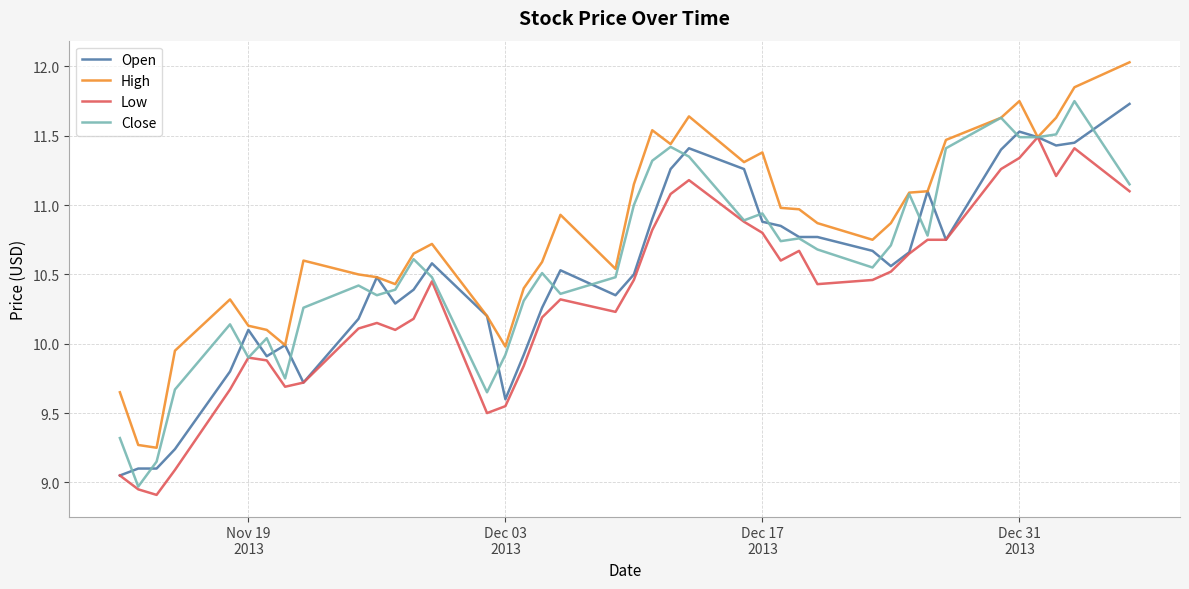

How many lines are shown in the chart?

4